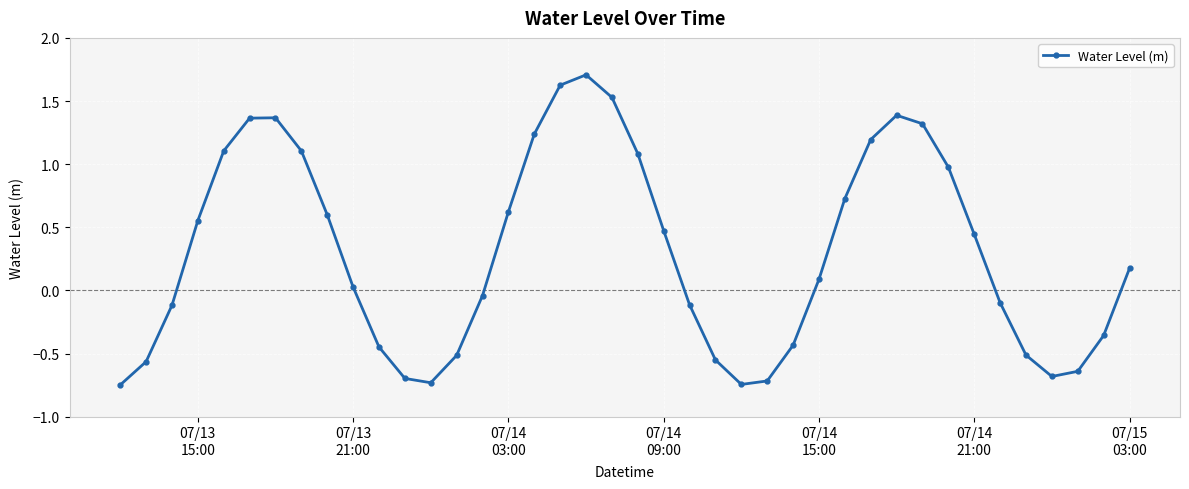

What is the maximum value shown in the chart?

1.7